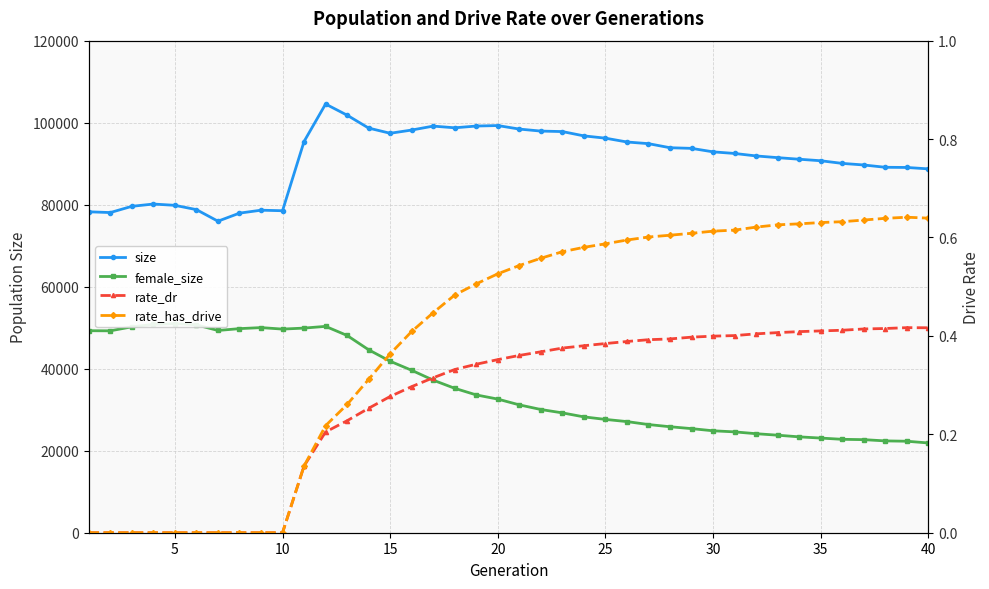

What is the maximum value for size?

104545